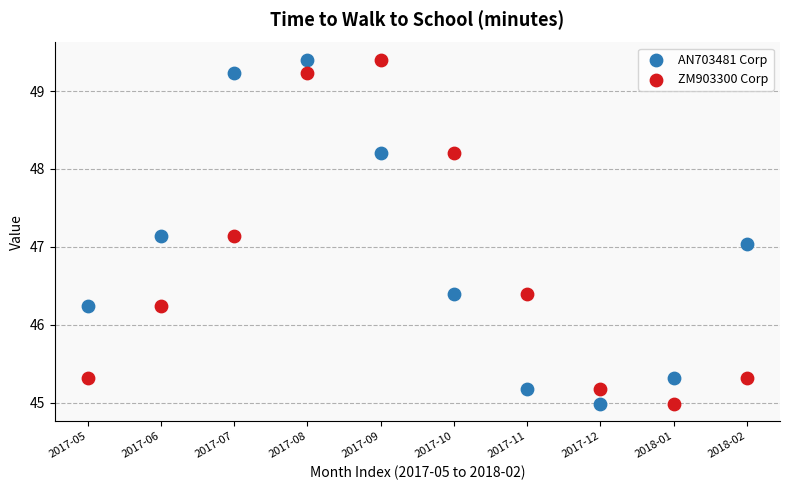

Across all data points, what is the range of X values (max minus min)?

9.0